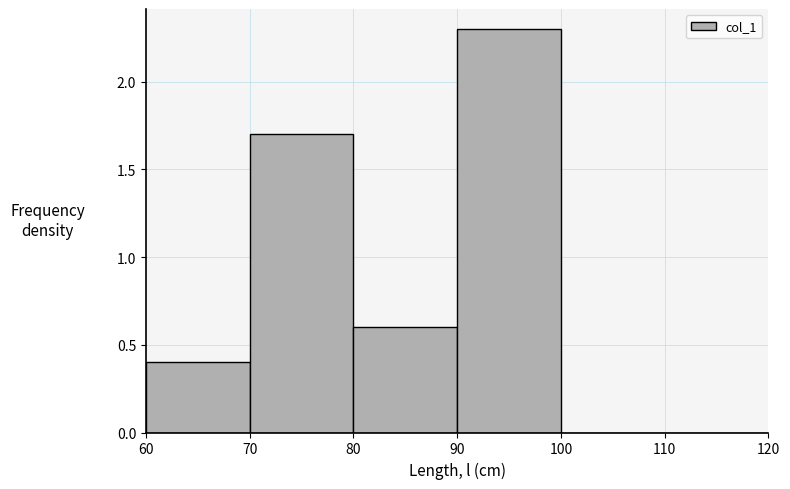

Over which range of the x-axis is the bar tallest?

90 to 100